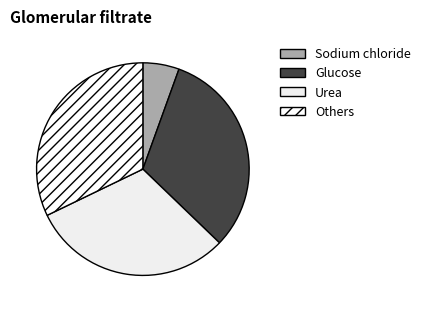

Is there a majority slice in this chart?

No